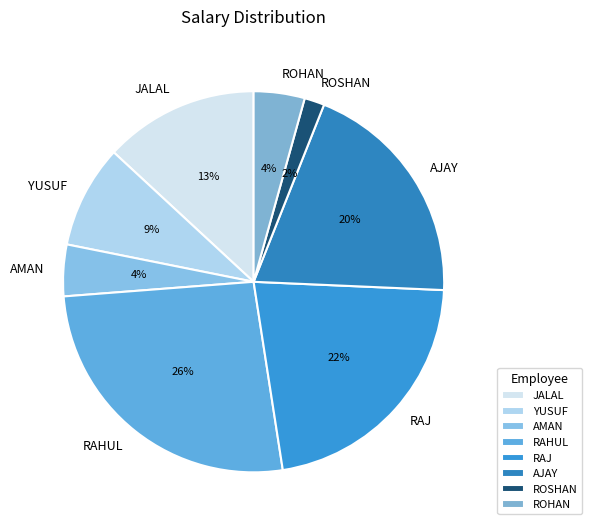

To the nearest percent, what is the average slice percentage?

12%